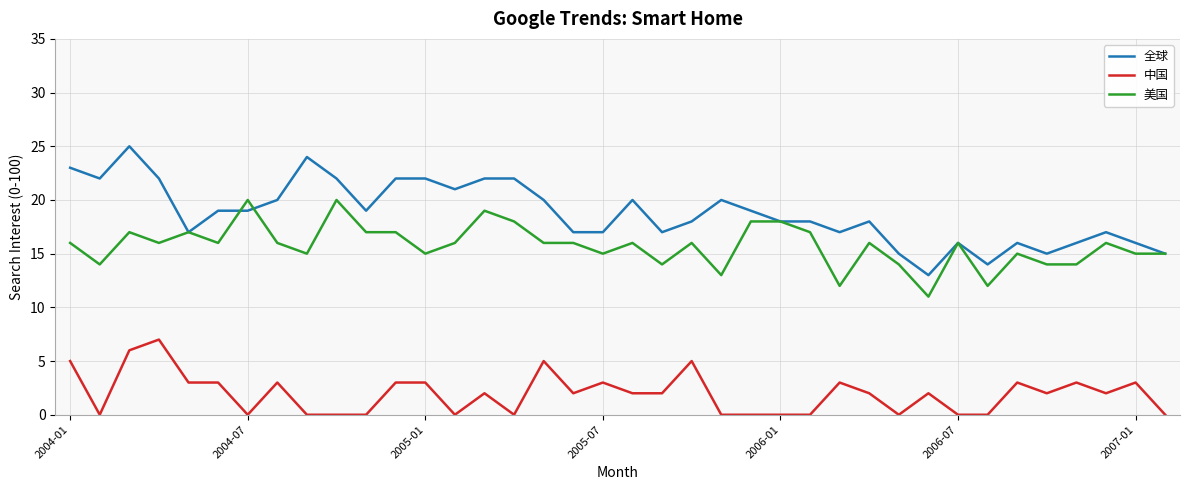

True or false: 全球 and 中国 cross at least once.

False